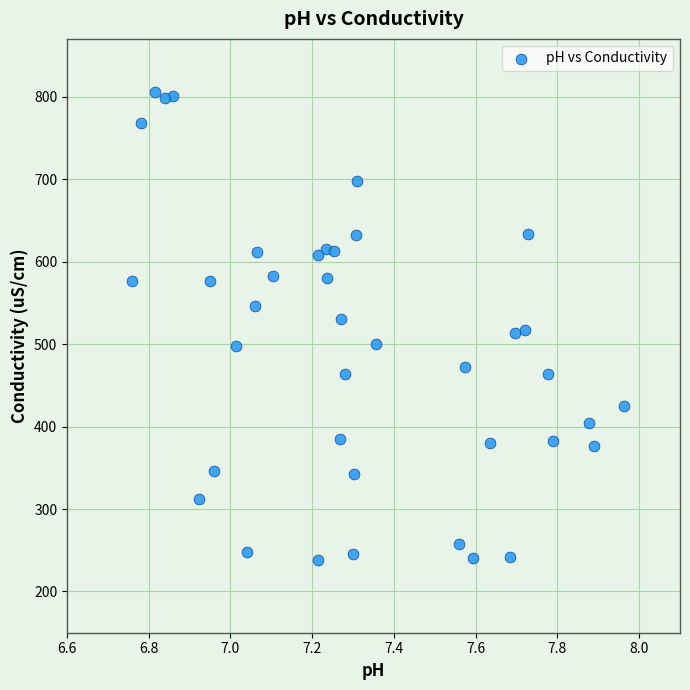

What is the range of Y values (max minus min)?

567.0